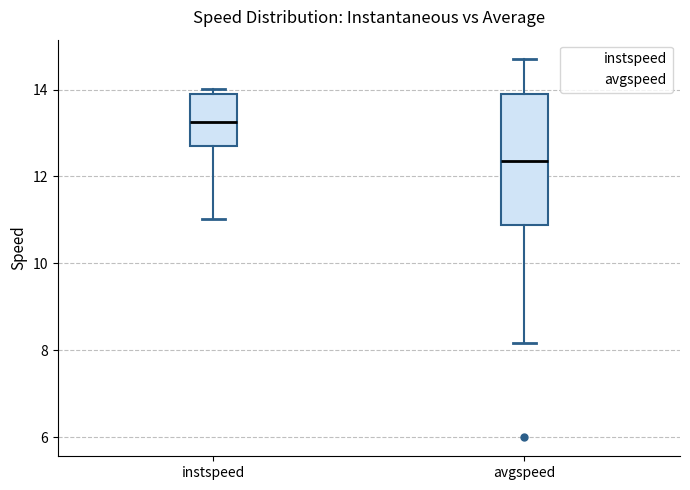

Reading left to right, read every box against the y-axis: the position of its median line, the range the box covers, and the ends of its whiskers. The values are not printed on the chart, so give them approximately, as read against the axis.

instspeed: median 13.2, box 12.6 to 13.8, whiskers 11.0 to 14.0
avgspeed: median 12.4, box 10.8 to 13.8, whiskers 8.2 to 14.8